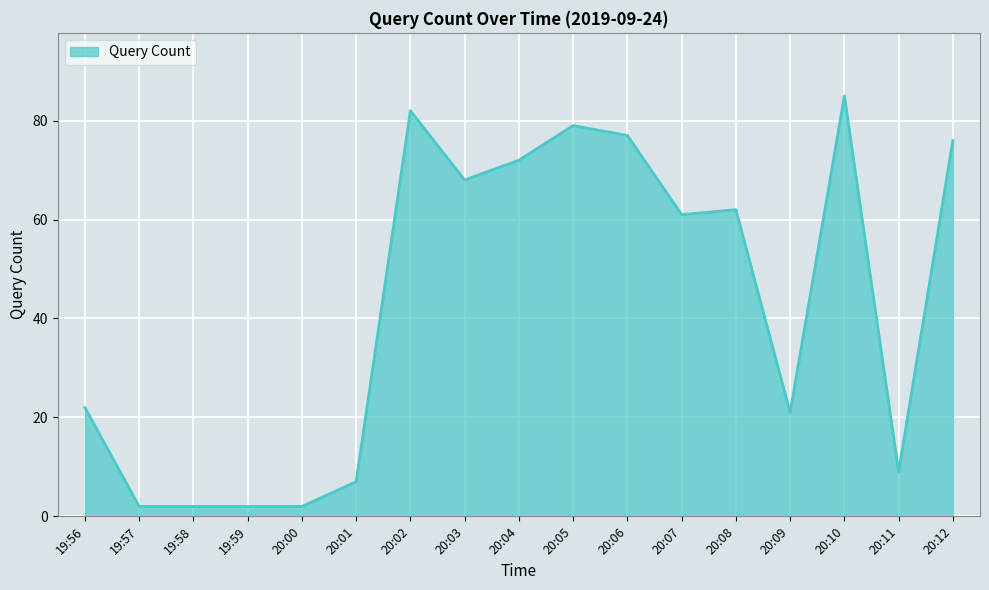

Reading left to right, extract all data points from this chart.

19:56=22	19:57=2	19:58=2	19:59=2	20:00=2	20:01=7	20:02=82	20:03=68	20:04=72	20:05=79	20:06=77	20:07=61	20:08=62	20:09=21	20:10=85	20:11=9	20:12=76